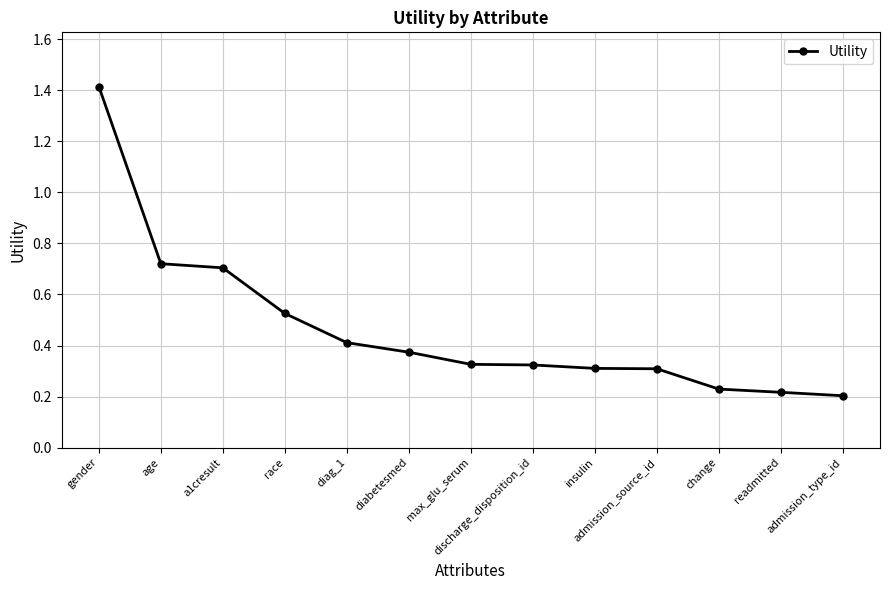

What is the difference between the maximum and second lowest values?

1.2